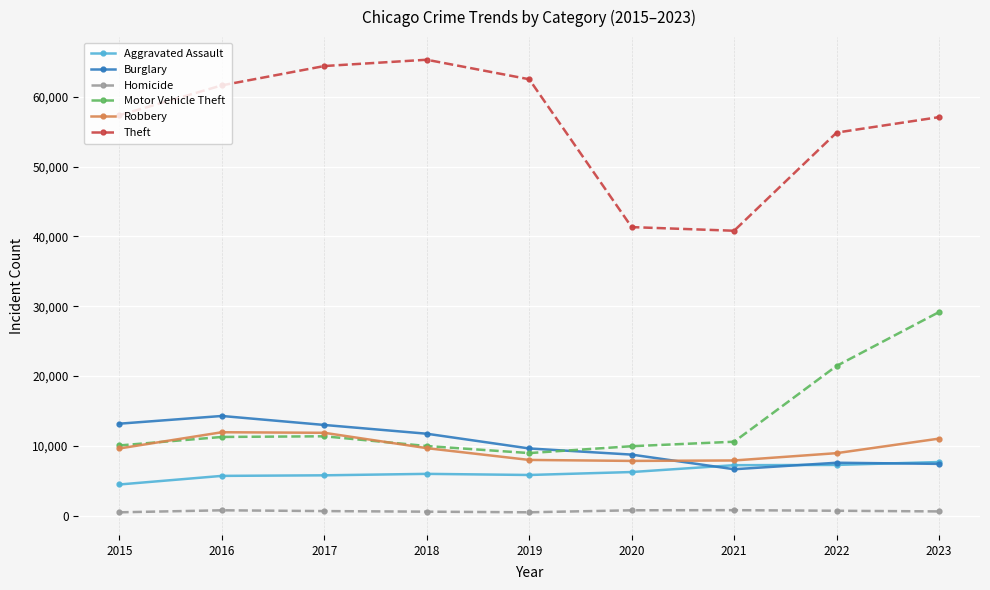

What is the maximum value shown in the chart?

65288